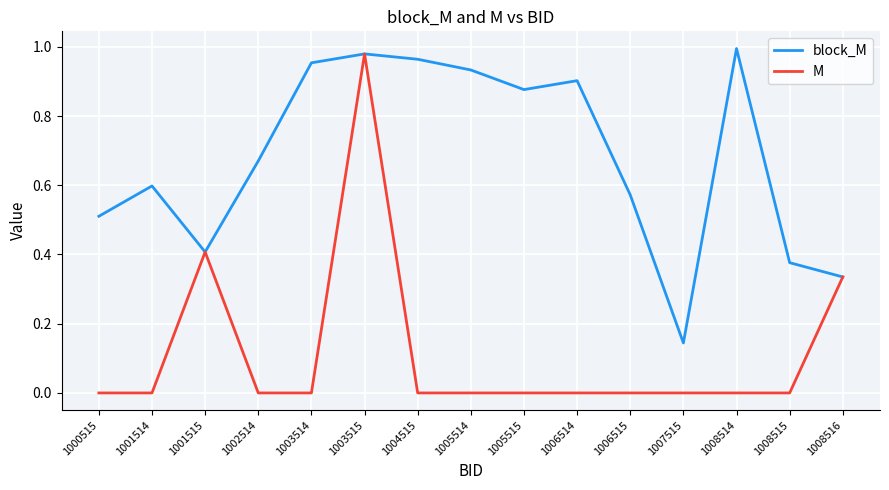

At which label does block_M reach its minimum?

1007515